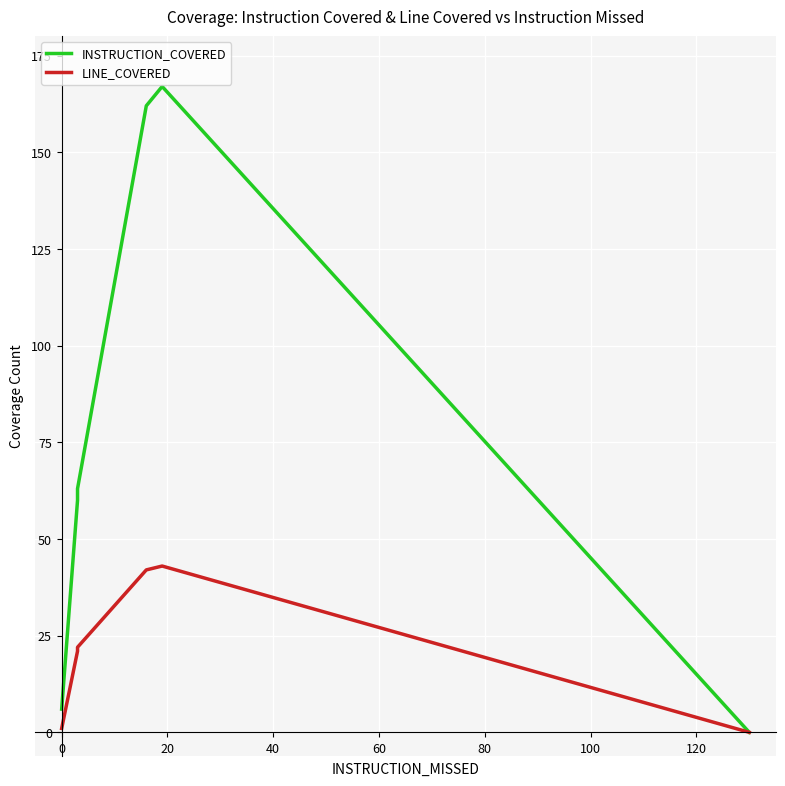

Is this an area chart (filled region under the line)?

No